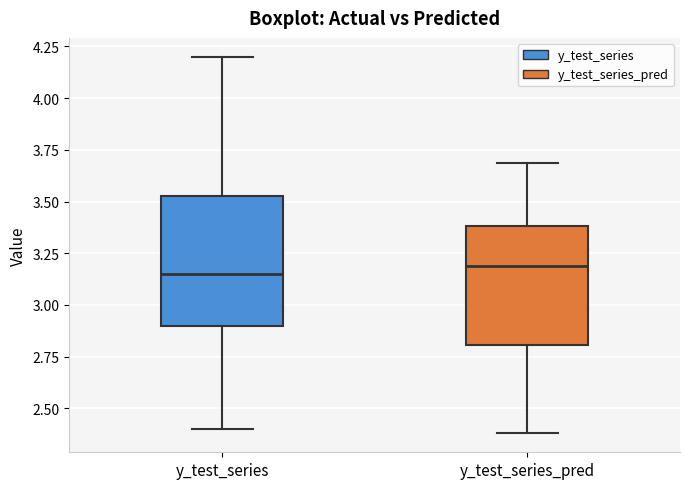

Where is the lower edge of the box for y_test_series_pred on the y-axis? The values are not printed on the chart, so give them approximately, as read against the axis.

2.80